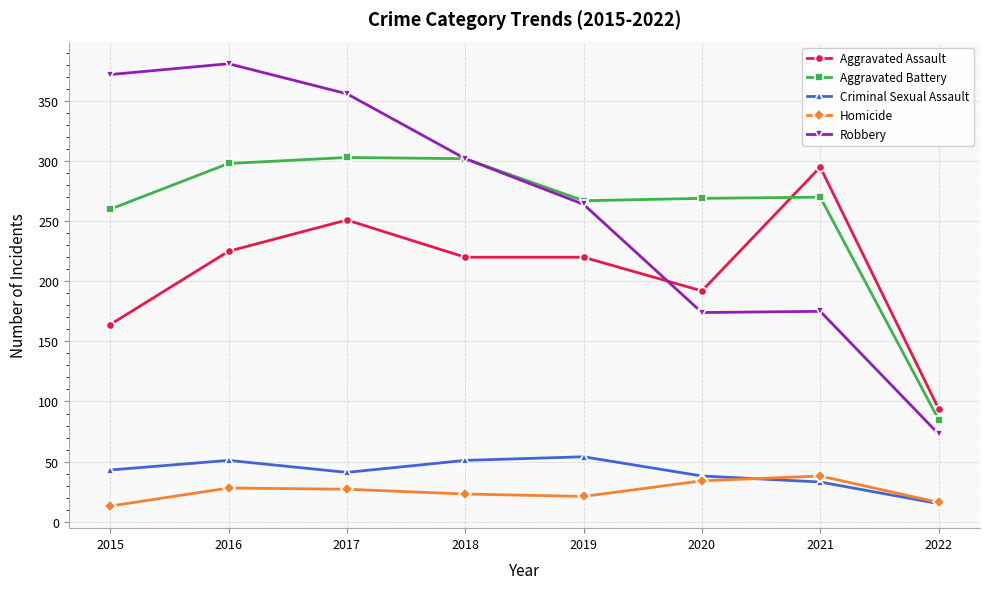

What is the value of the Homicide point at the 8th from the left?

16